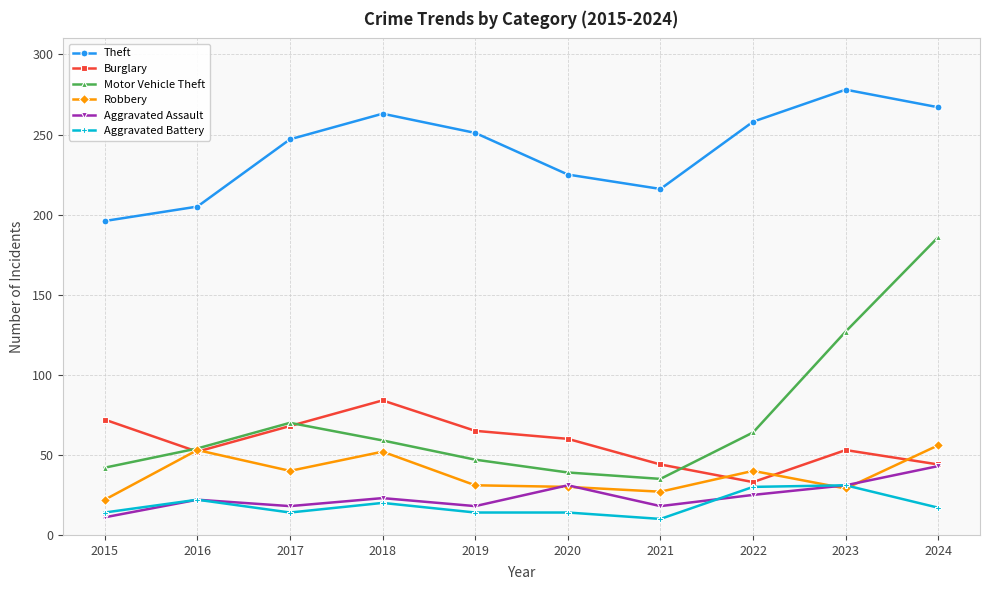

The value of Robbery at 2024 is 56. True or false?

True